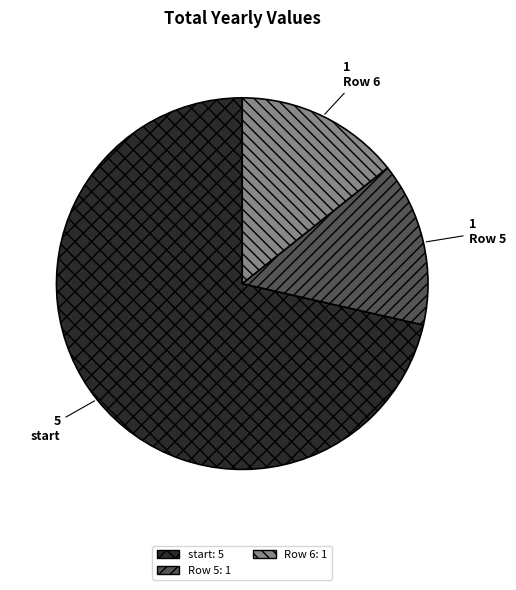

How many slices are in this pie chart?

3